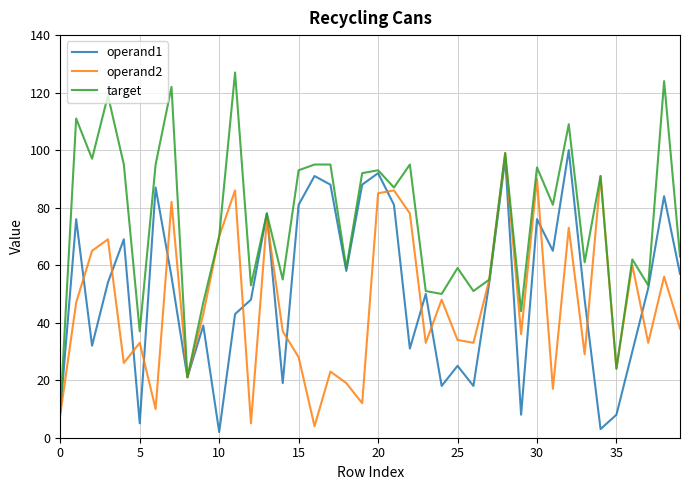

What is the lowest value of the target series?

9